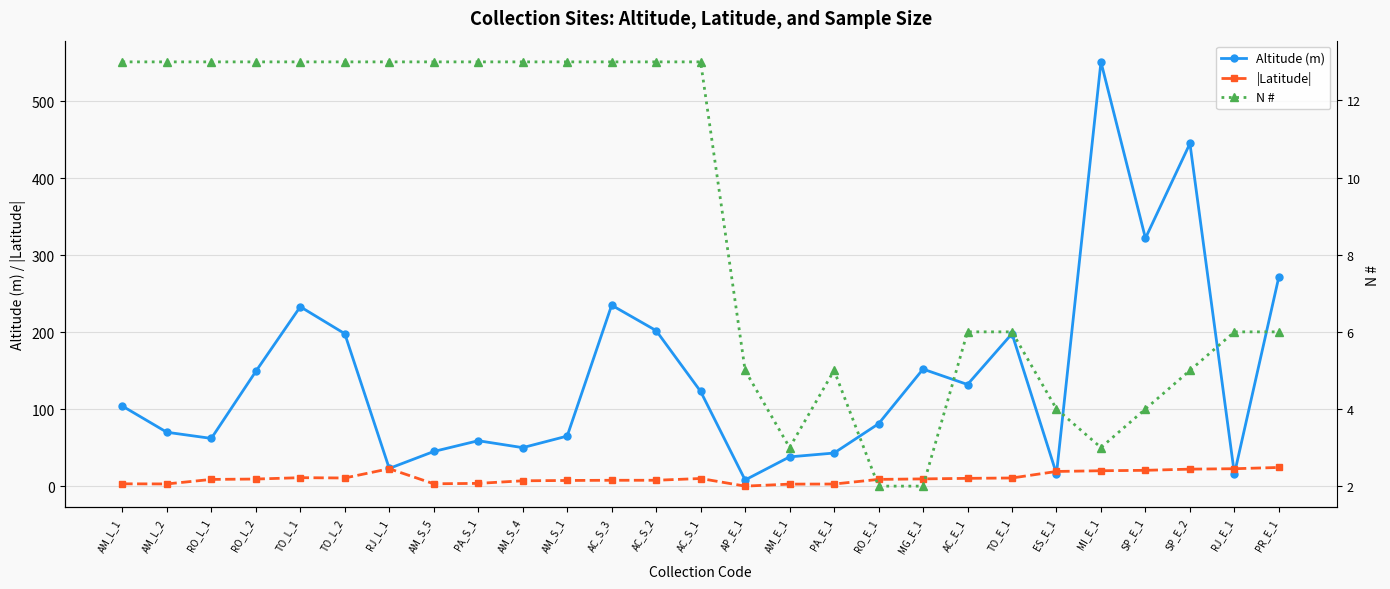

How many distinct data groups are displayed?

3